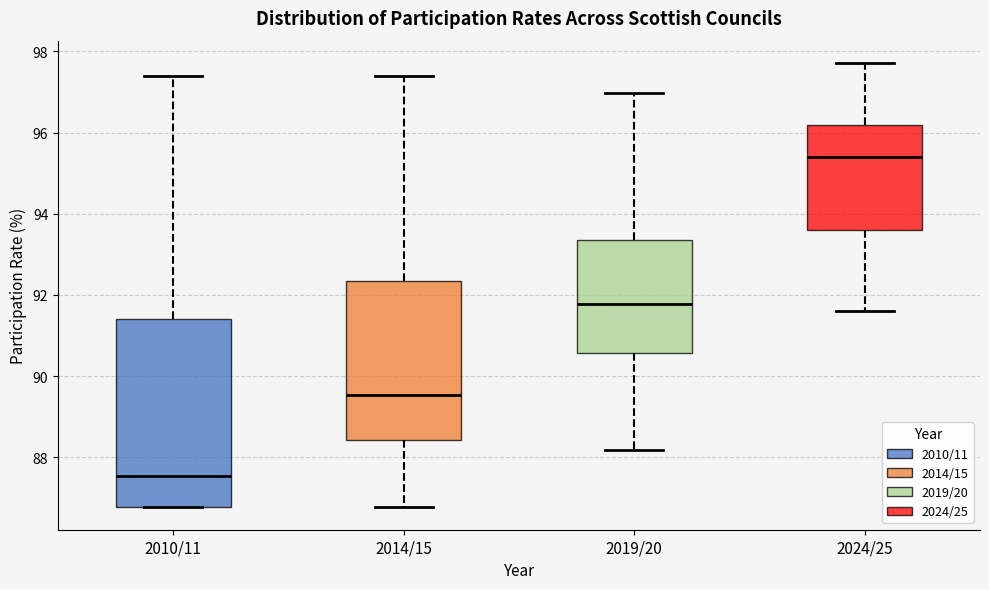

Which box is the tallest, from its lower edge to its upper edge?

2010/11